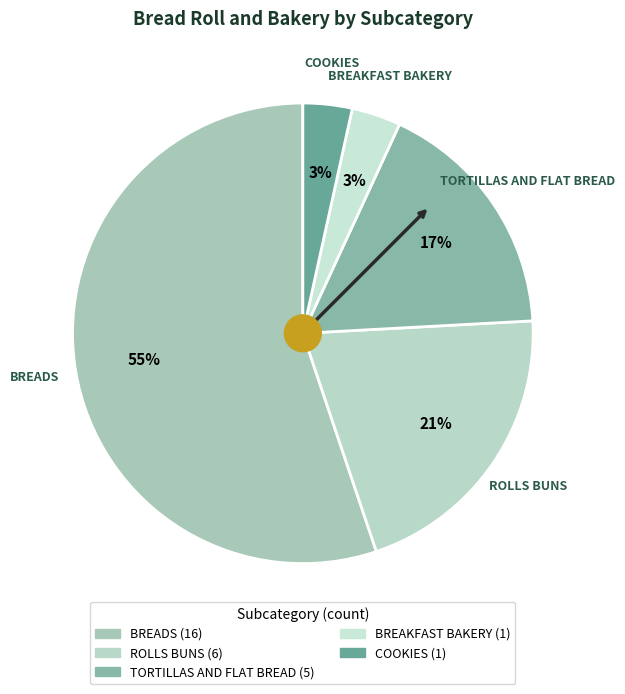

What is the largest slice in the pie chart?

BREADS